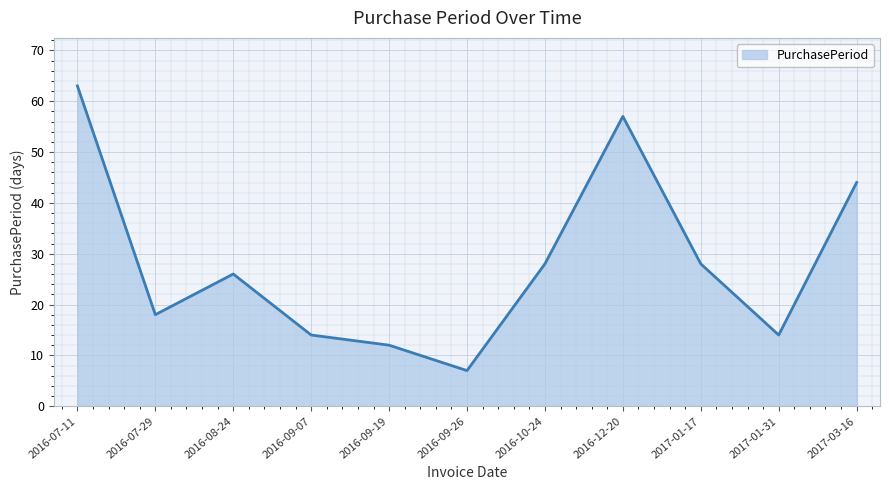

What is the average value?

28